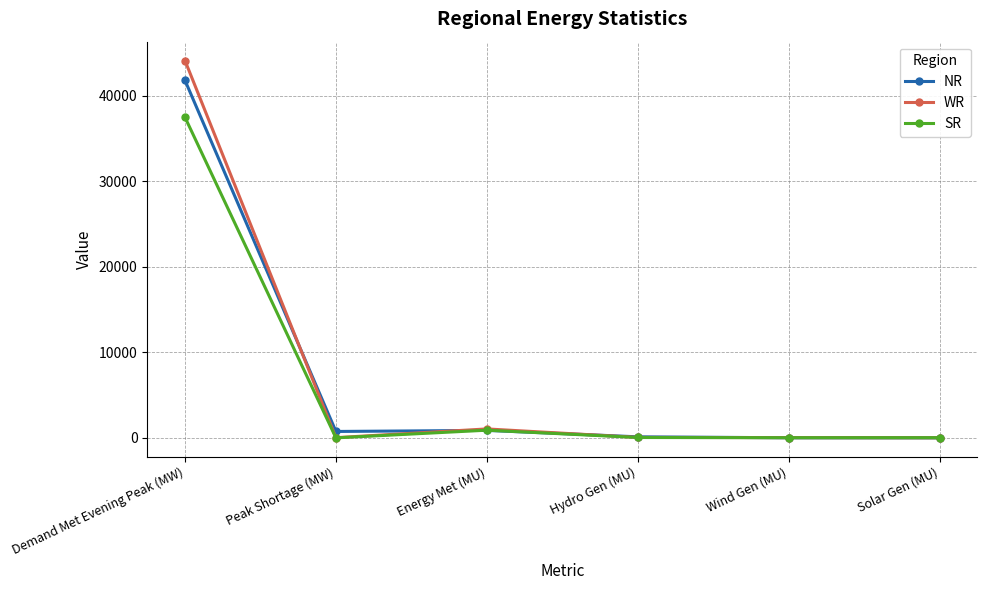

What is the difference between the second highest and minimum values in the SR series?

895.0